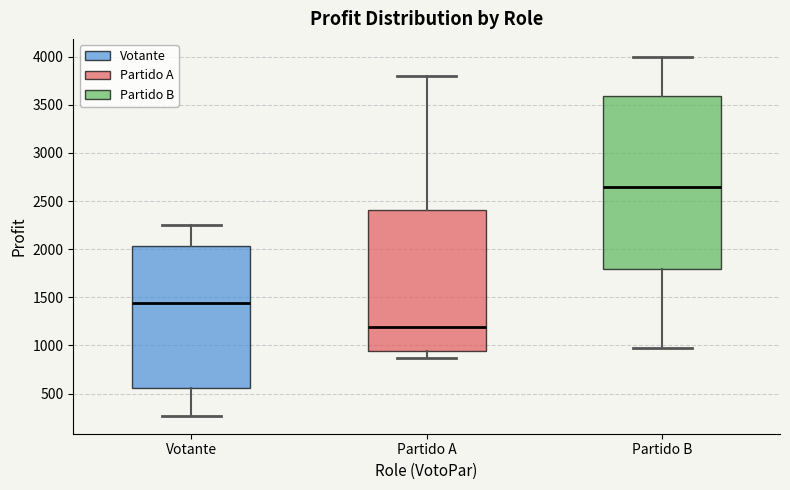

Which box's median line is the highest?

Partido B